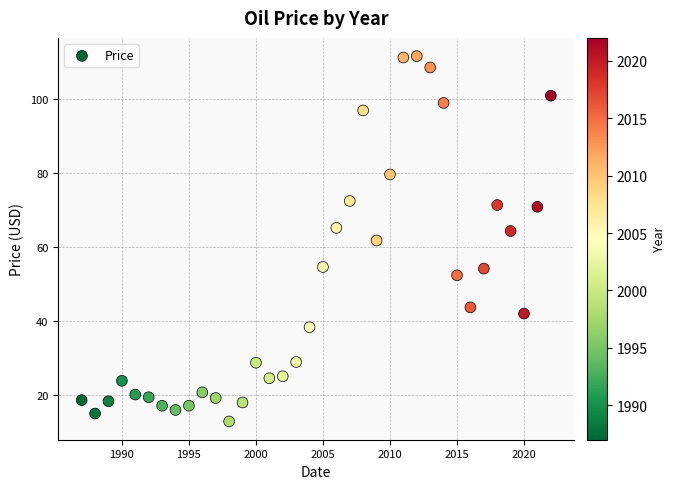

What is the range of Y values (max minus min)?

98.9